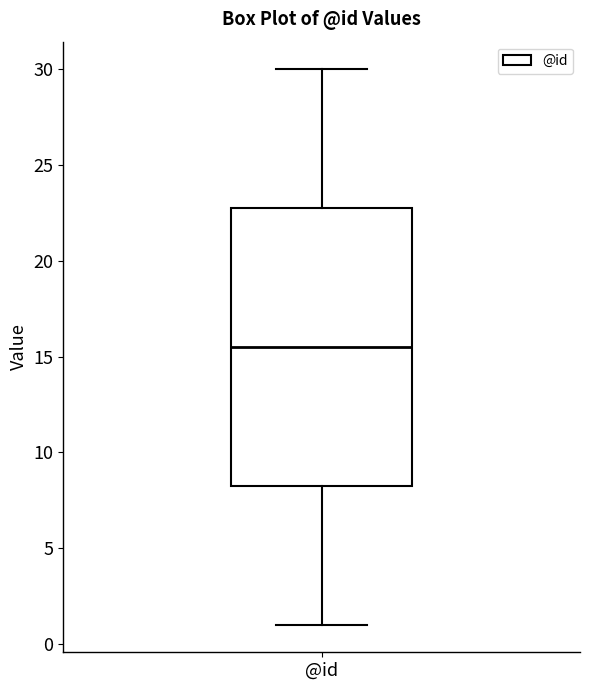

Transcribe this box plot: give where the median line is, the range the box spans, and where the two whiskers end, as read against the y-axis. The values are not printed on the chart, so give them approximately, as read against the axis.

median 15.5, box 8.5 to 23.0, whiskers 1.0 to 30.0